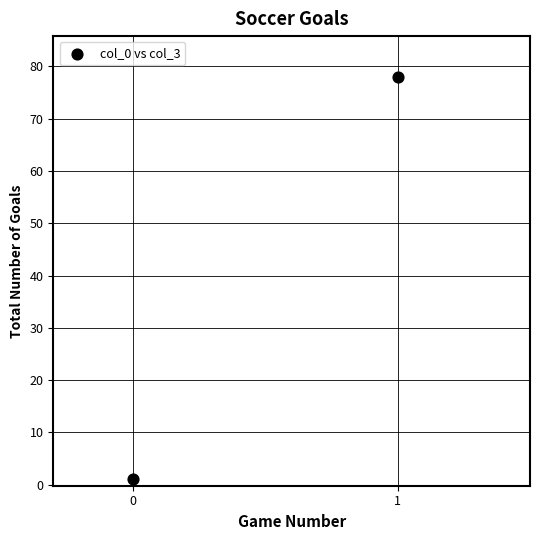

What is the range of Y values (max minus min)?

77